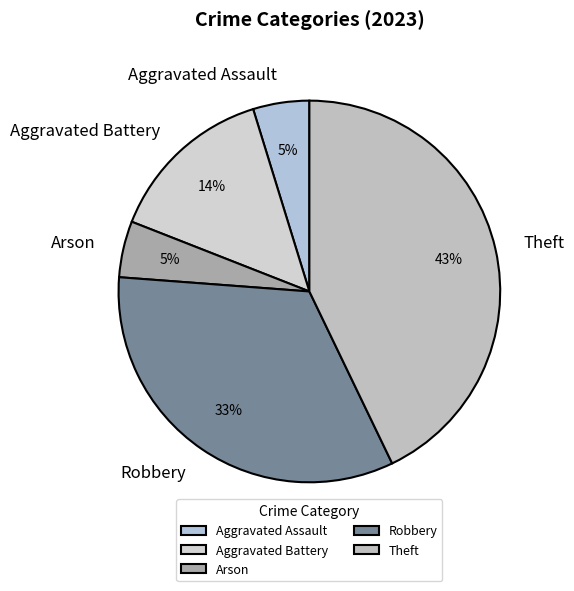

Is it true that Aggravated Assault is 5% of the pie?

True